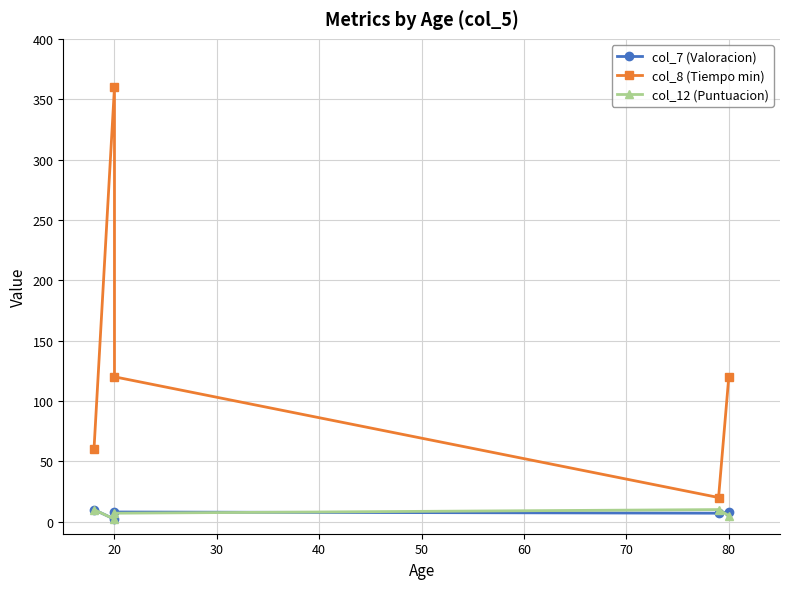

What is the sum of all col_12 (Puntuacion) values?

34